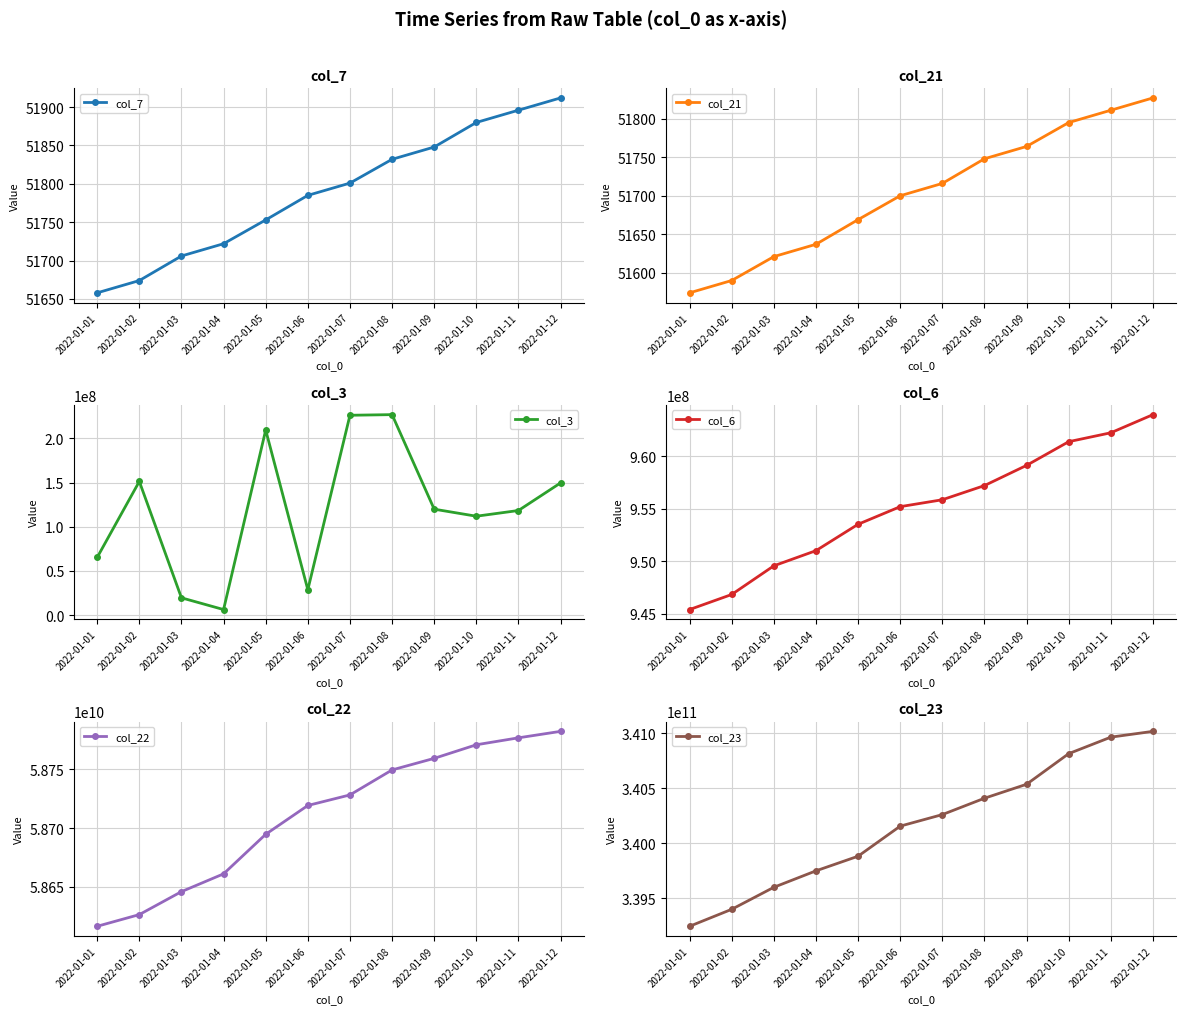

True or false: col_6 has more than 2 interior local peaks.

False